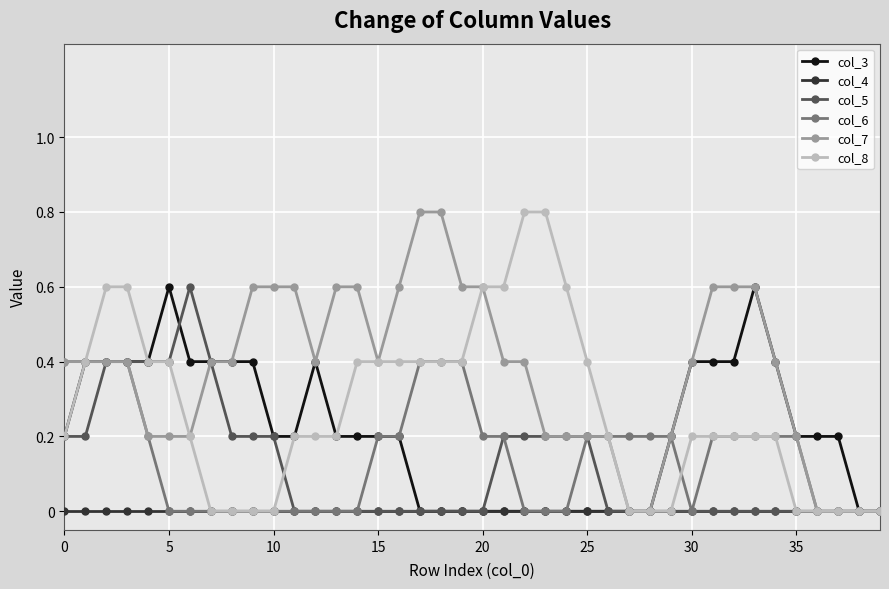

What is the difference between the maximum and minimum values in the col_5 series?

0.6